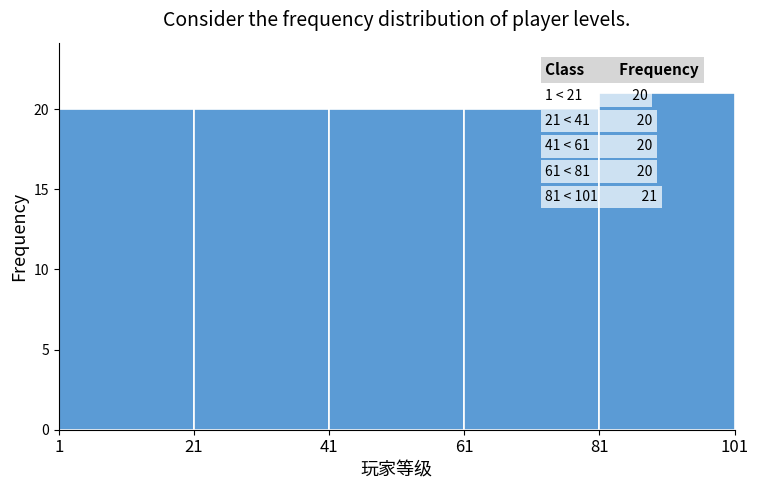

Which range on the x-axis has the tallest bar?

81 to 101